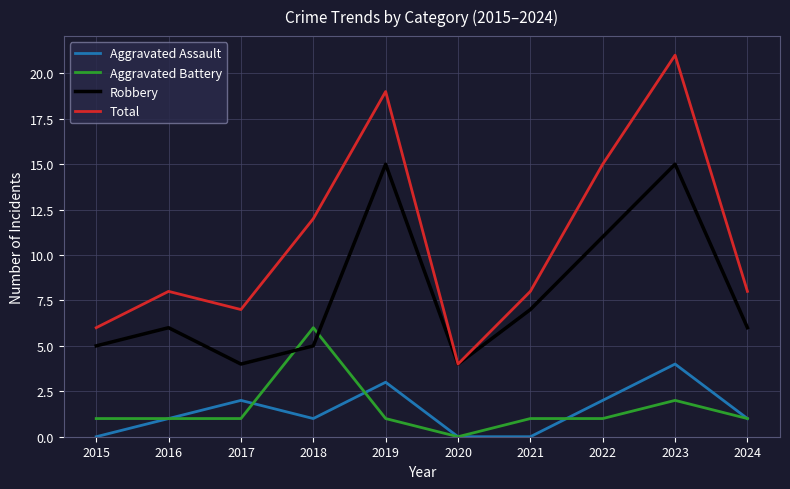

What is the difference between the maximum and minimum values in the Robbery series?

11